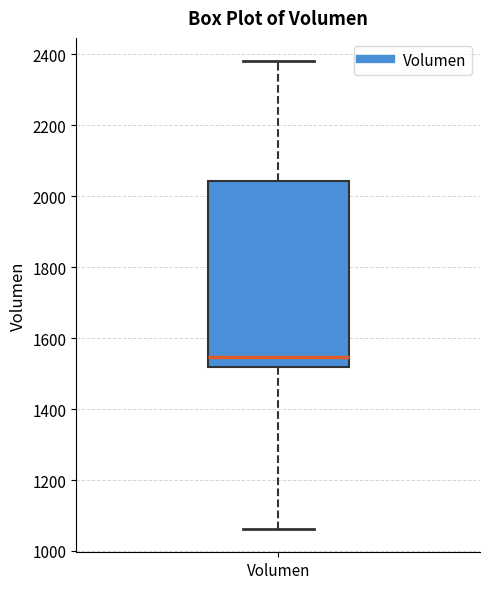

Where does the median line of the box for Volumen sit on the y-axis? The values are not printed on the chart, so give them approximately, as read against the axis.

1540